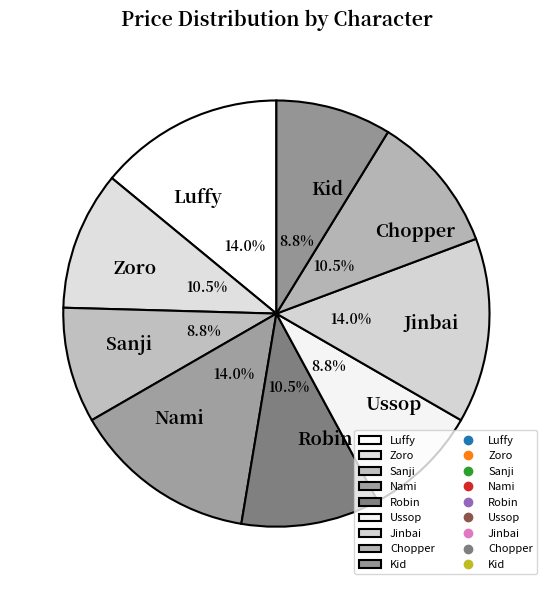

Does Ussop represent more than half of the total?

No